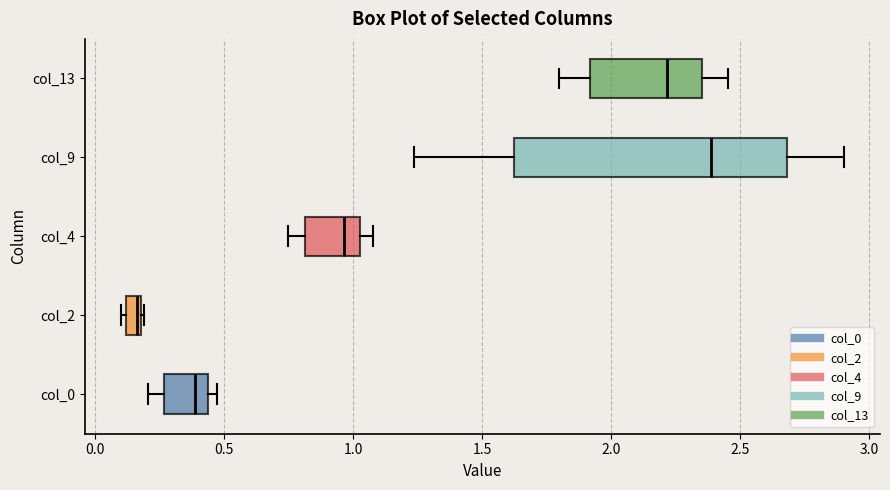

Which box has the furthest to the left median line?

col_2